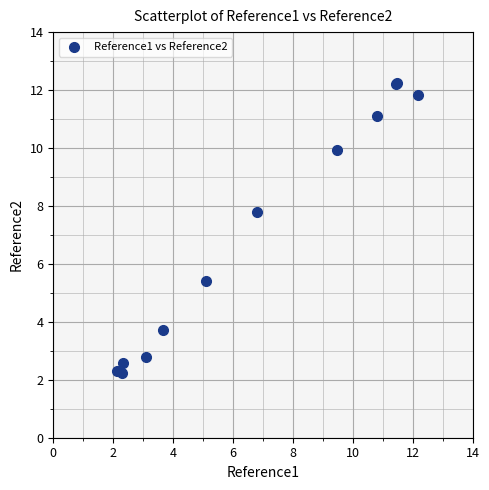

What Y value in the scatter plot is closest to 7?

7.8